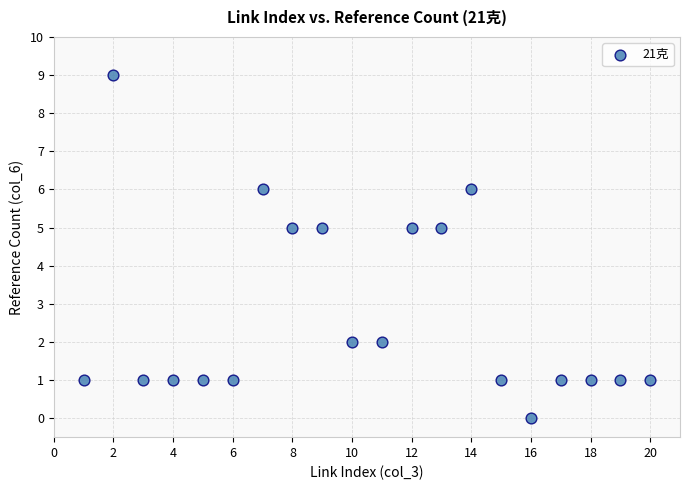

What is the range of X values (max minus min)?

19